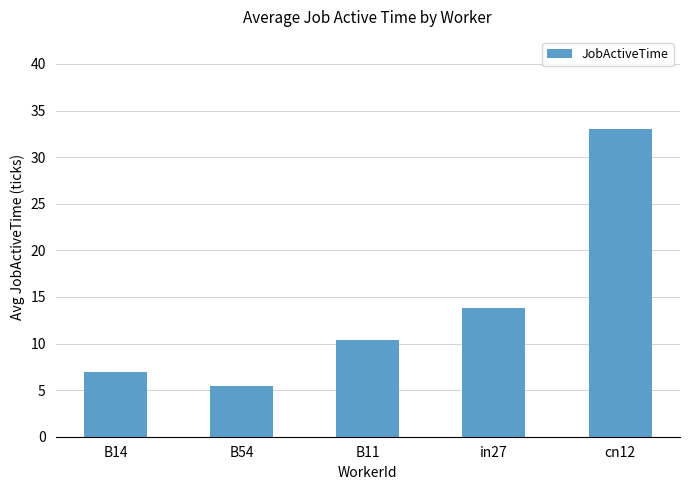

What is the label of the 3rd bar from the right?

B11